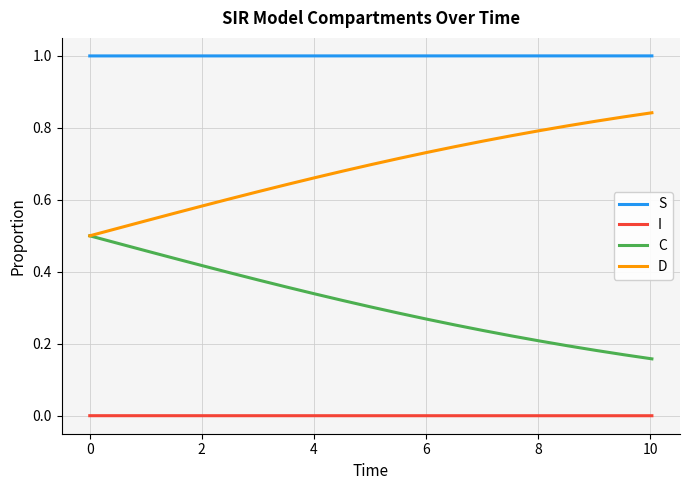

True or false: C has more than 2 interior local peaks.

False